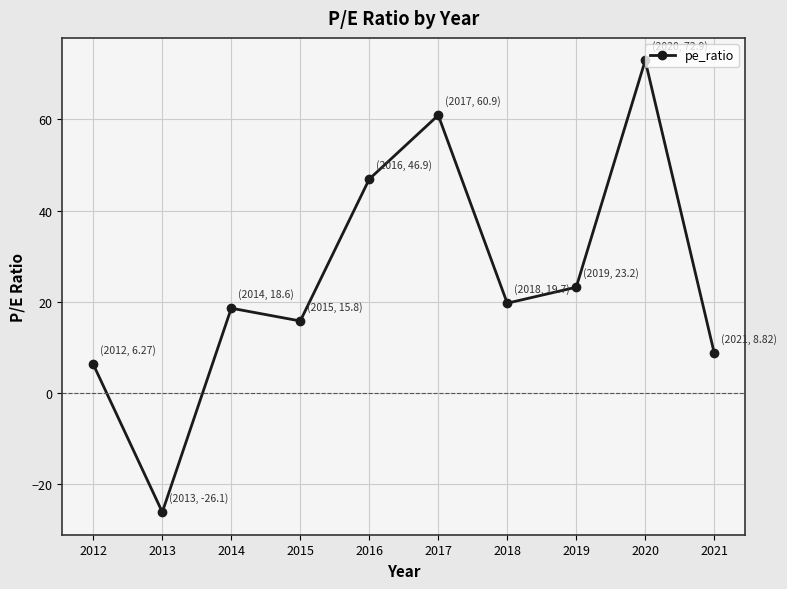

How many data points does each series have?

10